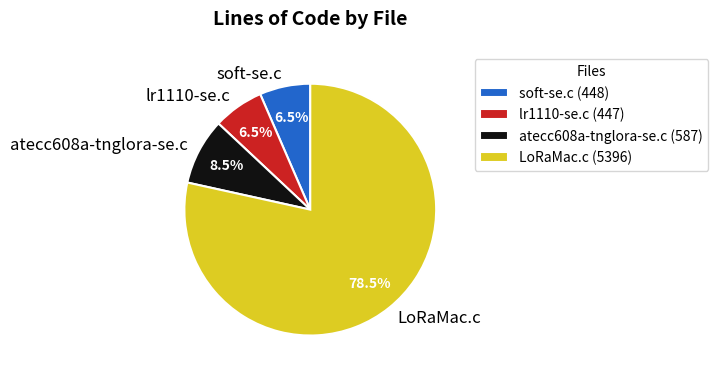

How many slices are in this pie chart?

4